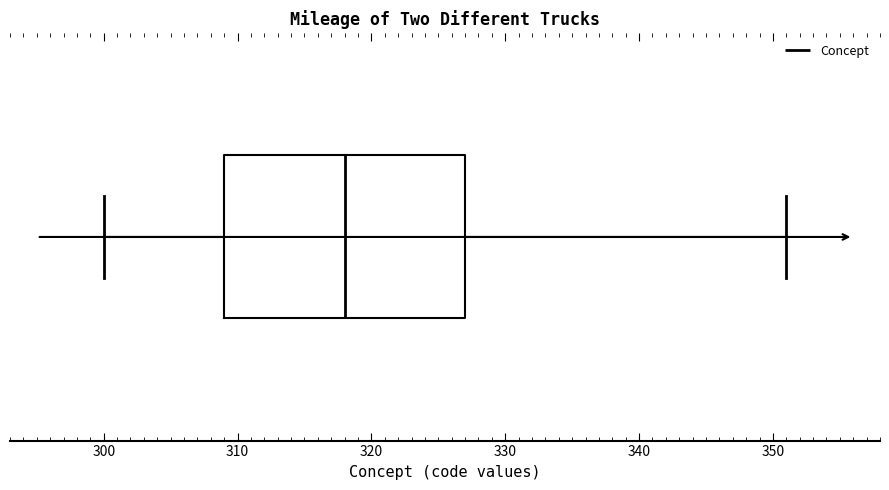

Where is the left edge of the box on the x-axis? The values are not printed on the chart, so give them approximately, as read against the axis.

309